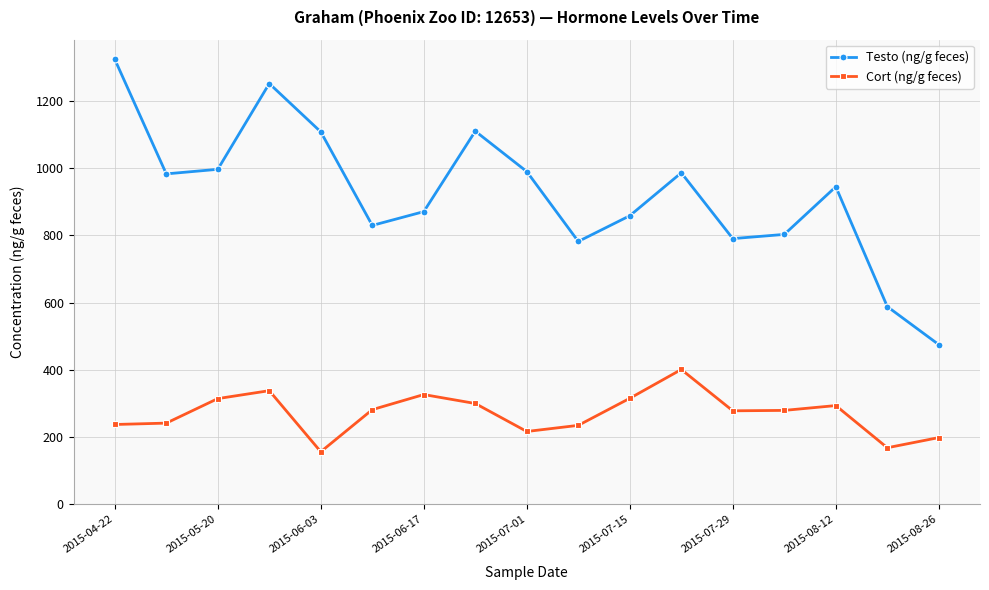

How many interior local peaks does the Testo (ng/g feces) series have?

4